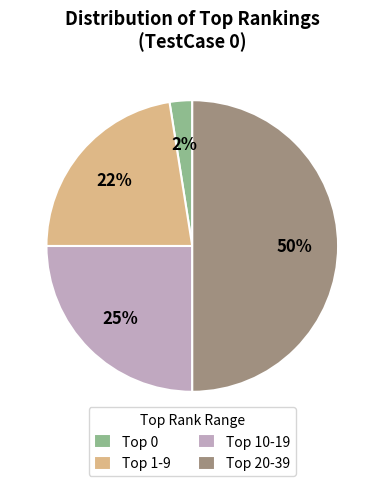

Rank the categories by value from lowest to highest.

Top 0, Top 1-9, Top 10-19, Top 20-39